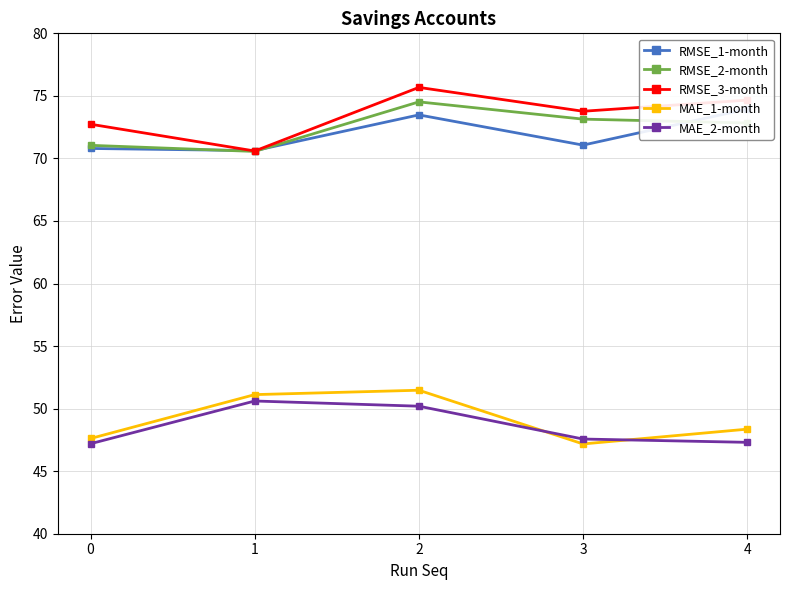

The value of RMSE_2-month at 3 is 18.8. True or false?

False